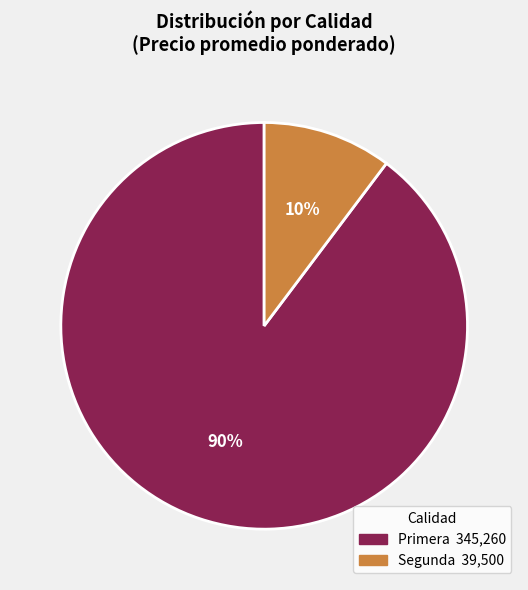

Is there a majority slice in this chart?

Yes